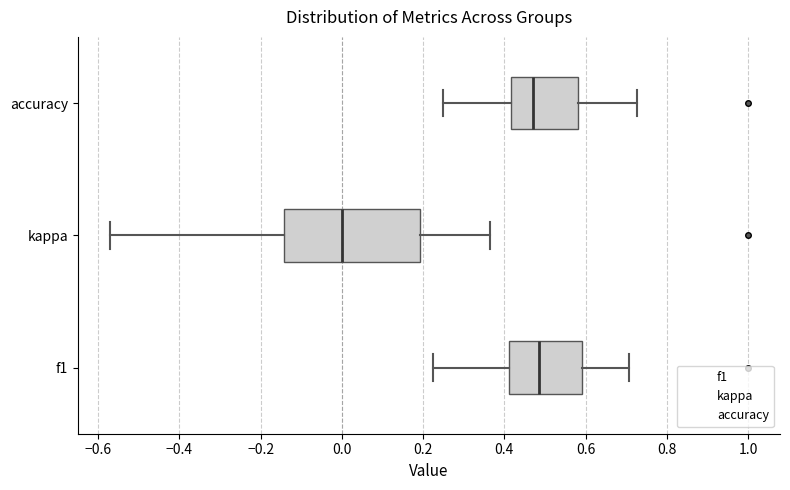

Which box is the widest, from its left edge to its right edge?

kappa